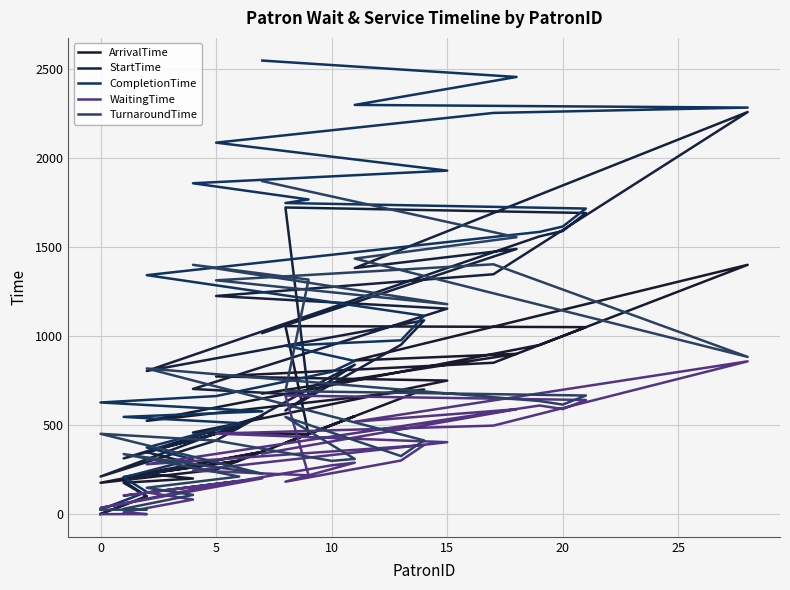

What is the value of the ArrivalTime point at the 26th from the left?

300